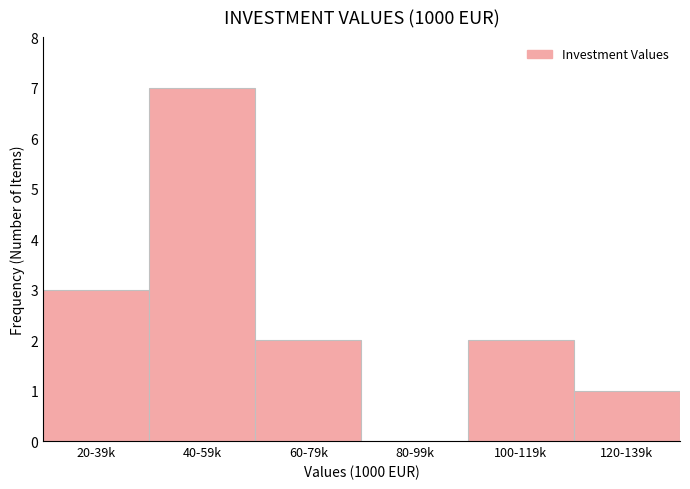

Reading left to right, what are all the values shown in this chart?

20-39k=3	40-59k=7	60-79k=2	80-99k=0	100-119k=2	120-139k=1